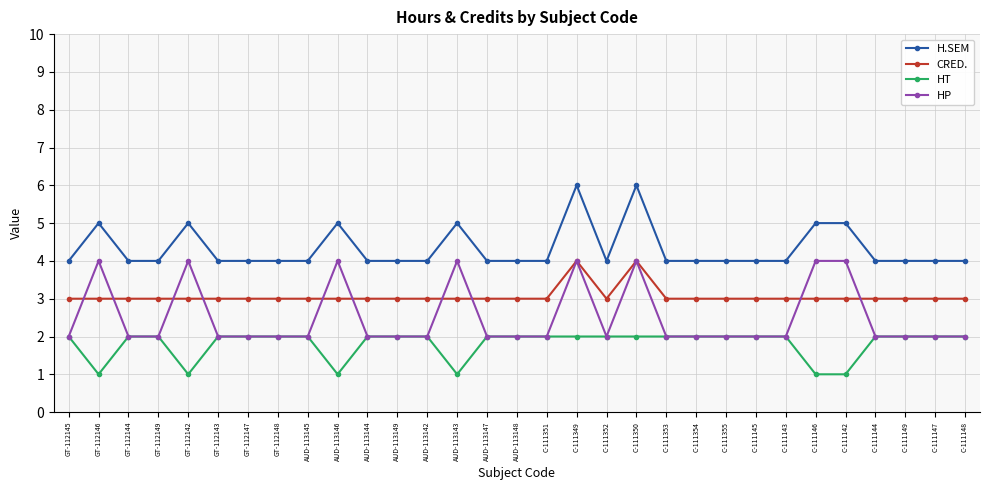

Rank the series by their average value, from highest to lowest.

H.SEM, CRED., HP, HT